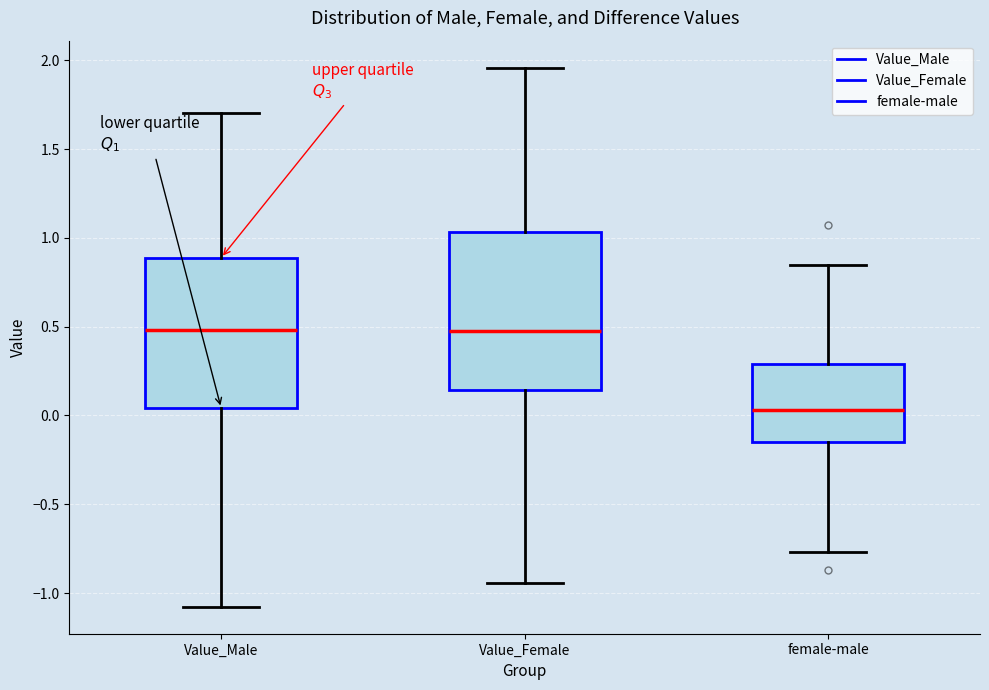

Reading left to right, transcribe this box plot: for each box, give where its median line is, the range the box spans, and where its two whiskers end, as read against the y-axis. The values are not printed on the chart, so give them approximately, as read against the axis.

Value_Male: median 0.50, box 0.05 to 0.90, whiskers -1.10 to 1.70
Value_Female: median 0.45, box 0.15 to 1.05, whiskers -0.95 to 1.95
female-male: median 0.05, box -0.15 to 0.30, whiskers -0.75 to 0.85